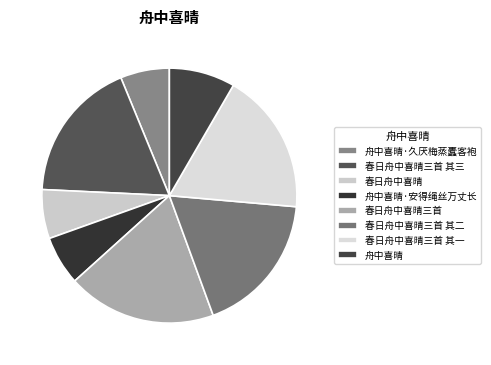

What is the change in value from 舟中喜晴·安得绳丝万丈长 to 春日舟中喜晴三首 其一?

+692697